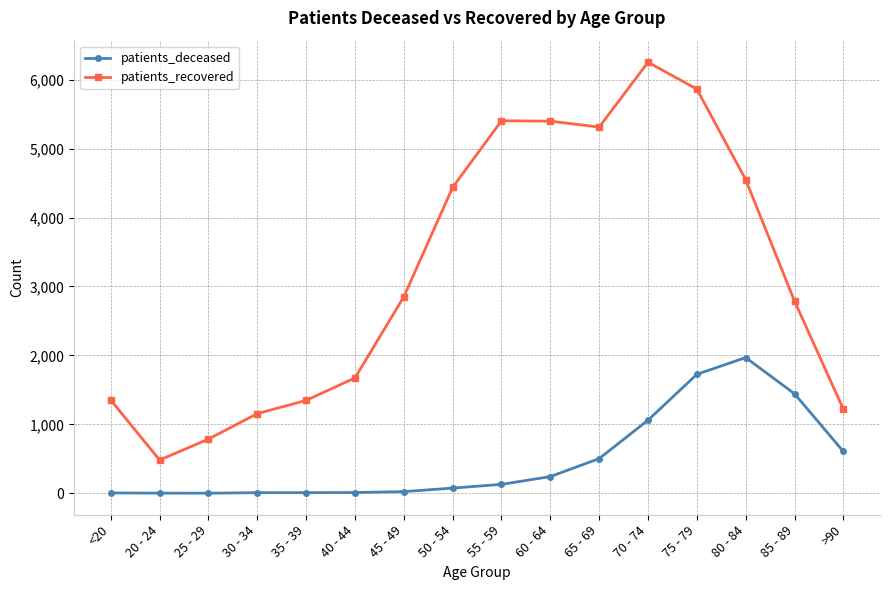

Read the patients_recovered value at 40 - 44, to the nearest 100.

1700